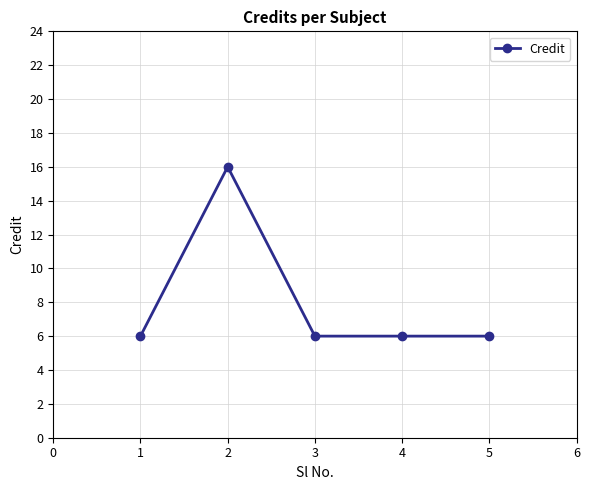

Is it true that the value at 3 is 6?

True